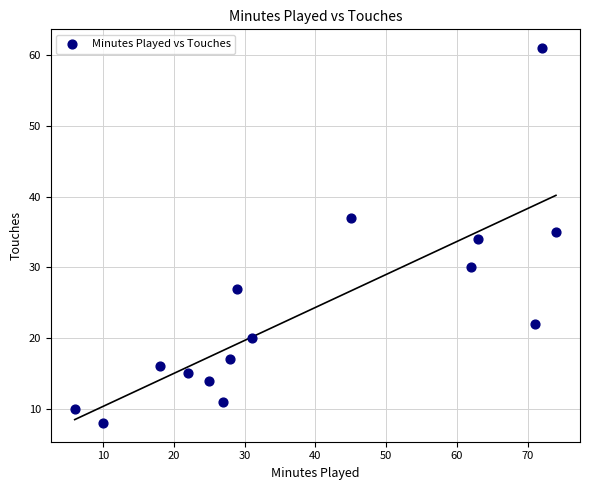

What is the range of X values (max minus min)?

68